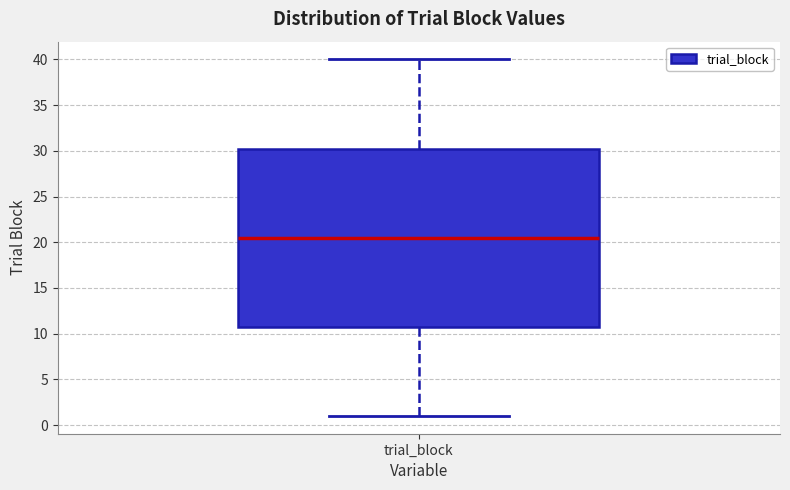

Where does the upper whisker of the box for trial_block end on the y-axis? The values are not printed on the chart, so give them approximately, as read against the axis.

40.0